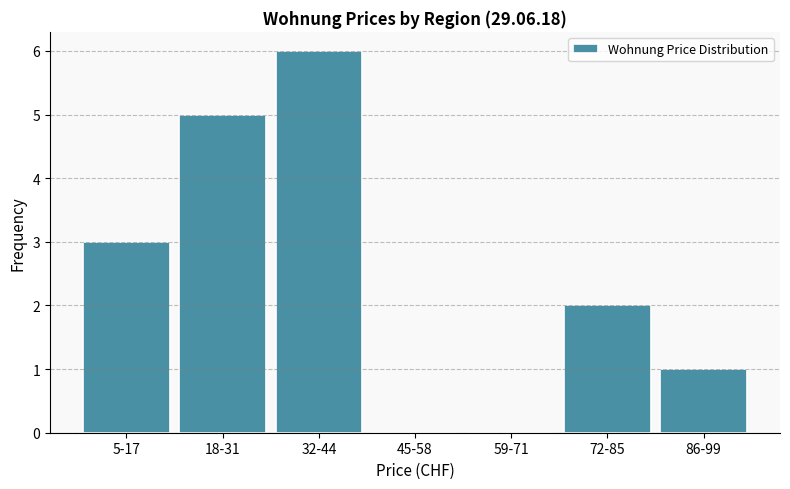

Reading right to left, list all the values displayed in this chart.

86-99=1	72-85=2	59-71=0	45-58=0	32-44=6	18-31=5	5-17=3